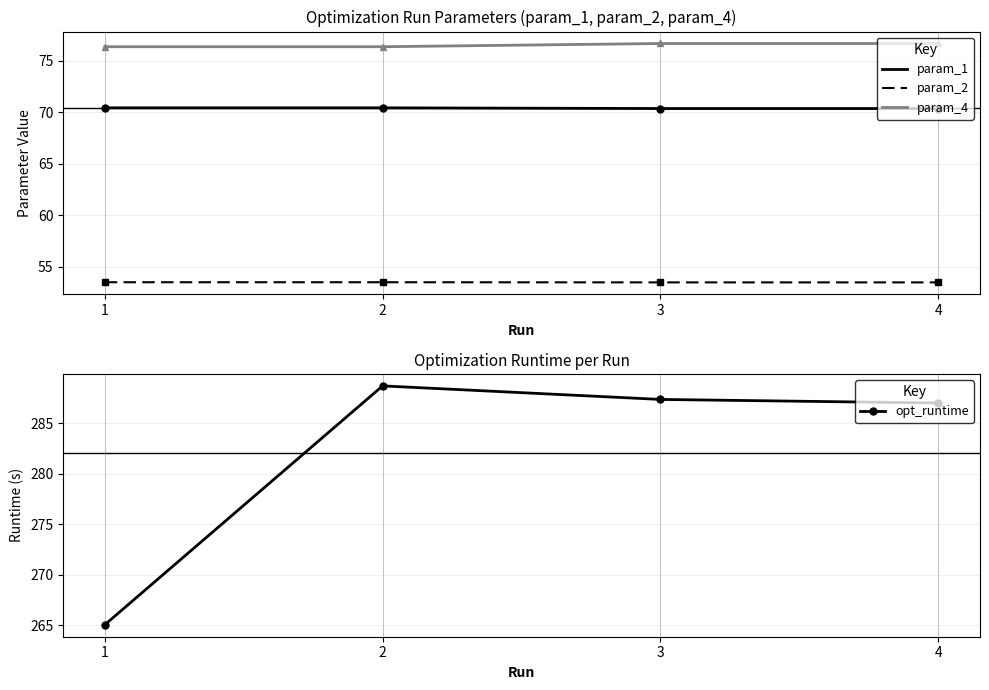

Which series has the largest total across all categories?

opt_runtime